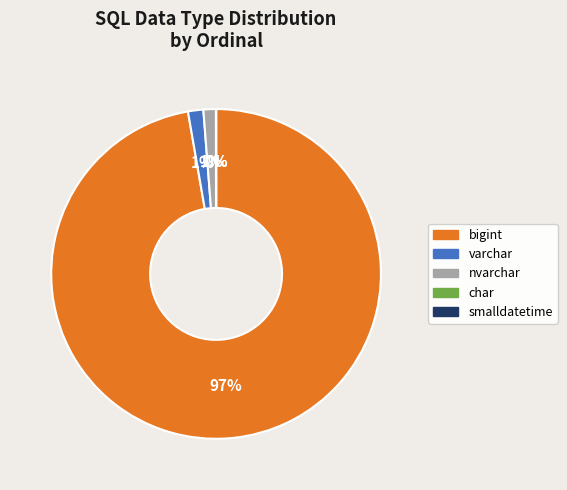

Is bigint the majority of the pie?

Yes